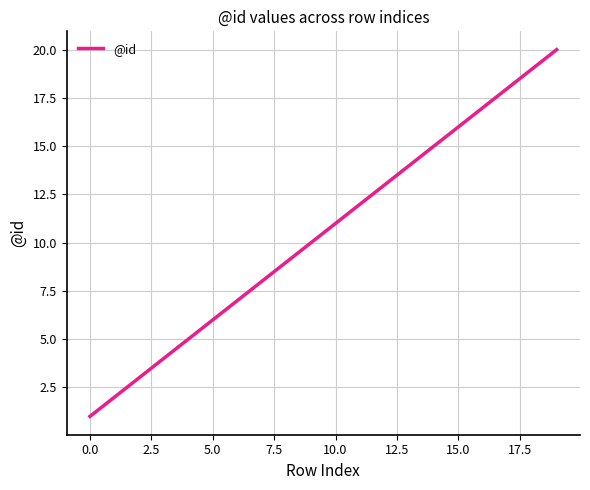

Reading left to right, list all the values displayed in this chart.

1	2	4	6	7	8	9	10	11	12	13	14	15	17	18	19	20